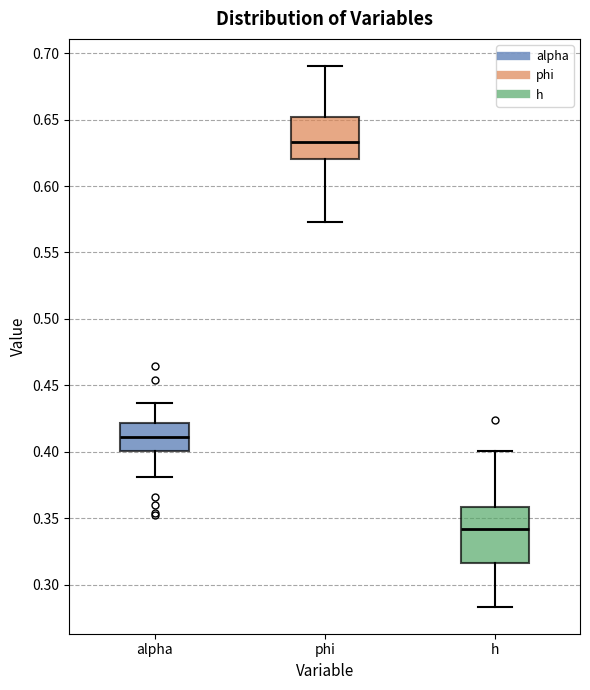

Reading left to right, transcribe this box plot: for each box, give where its median line is, the range the box spans, and where its two whiskers end, as read against the y-axis. The values are not printed on the chart, so give them approximately, as read against the axis.

alpha: median 0.410, box 0.400 to 0.420, whiskers 0.380 to 0.435
phi: median 0.635, box 0.620 to 0.650, whiskers 0.575 to 0.690
h: median 0.340, box 0.315 to 0.360, whiskers 0.285 to 0.400